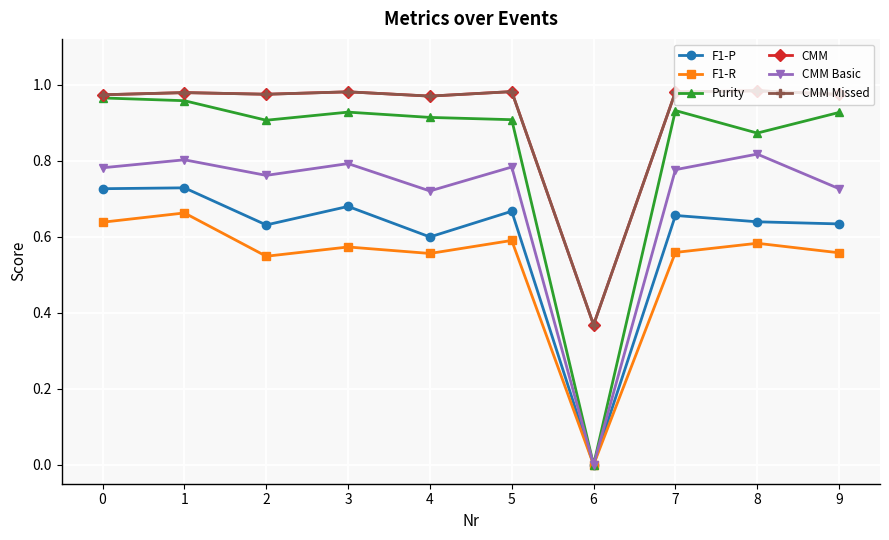

True or false: CMM Basic and Purity cross at least once.

False